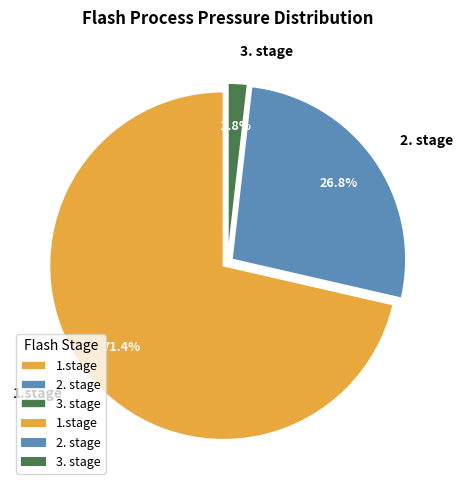

Rank the categories by value from highest to lowest.

1.stage, 2. stage, 3. stage